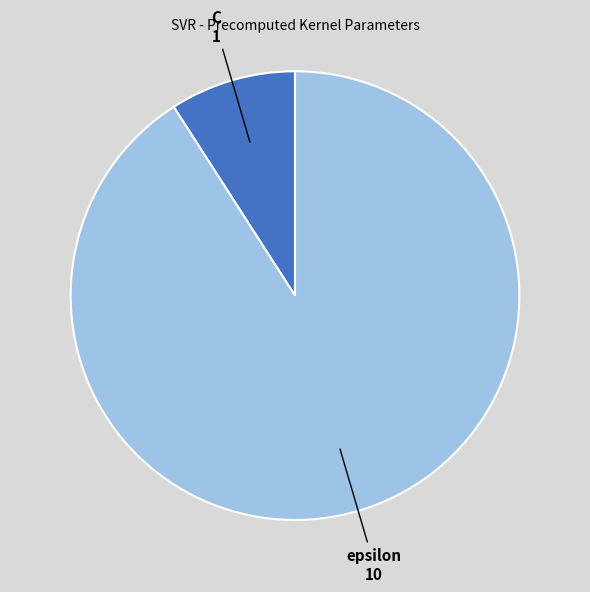

How many slices are in this pie chart?

2